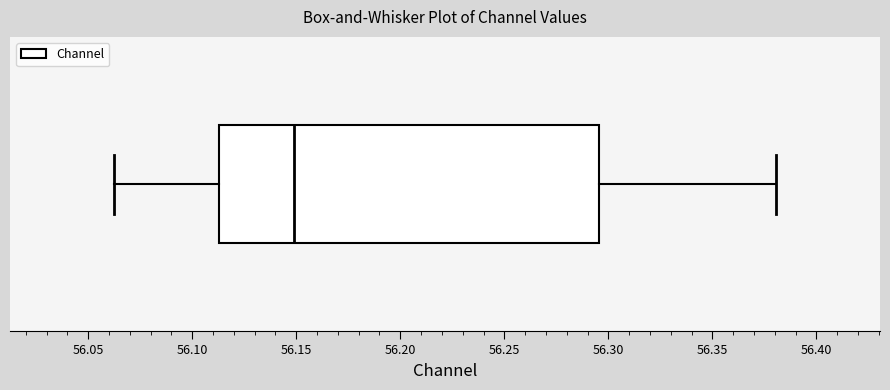

Where does the right whisker of the box end on the x-axis? The values are not printed on the chart, so give them approximately, as read against the axis.

56.380